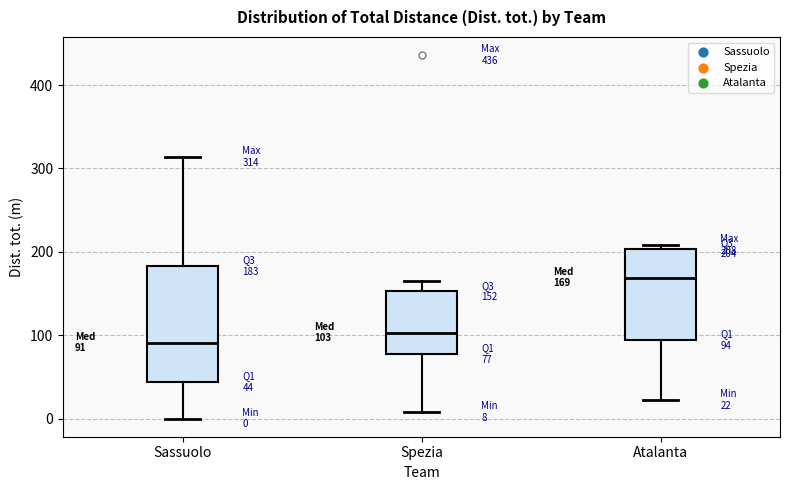

Which box has the highest median line?

Atalanta